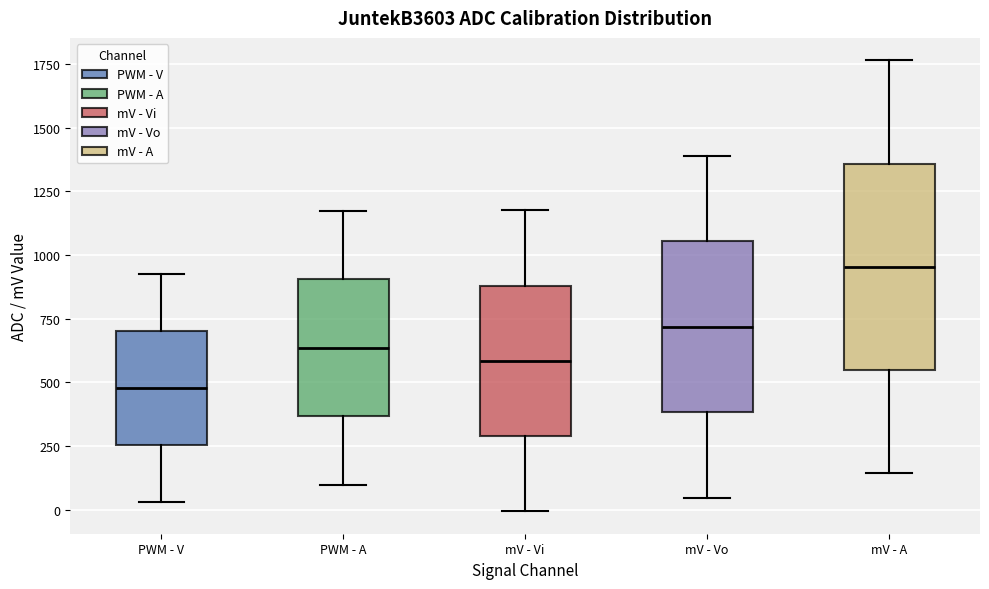

Where is the lower edge of the box for PWM - V on the y-axis? The values are not printed on the chart, so give them approximately, as read against the axis.

250